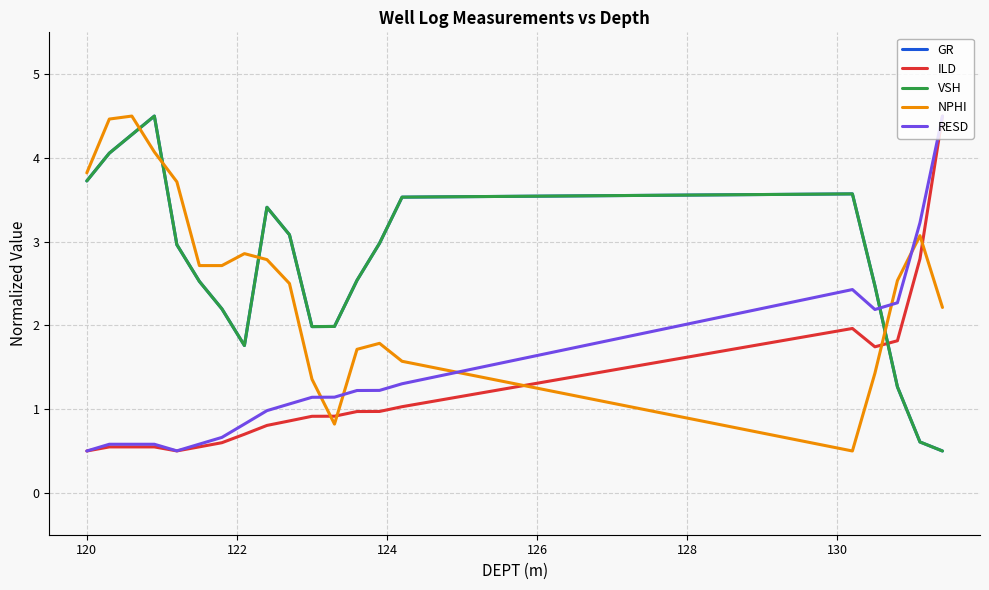

True or false: NPHI has more than 1 interior local peaks.

True